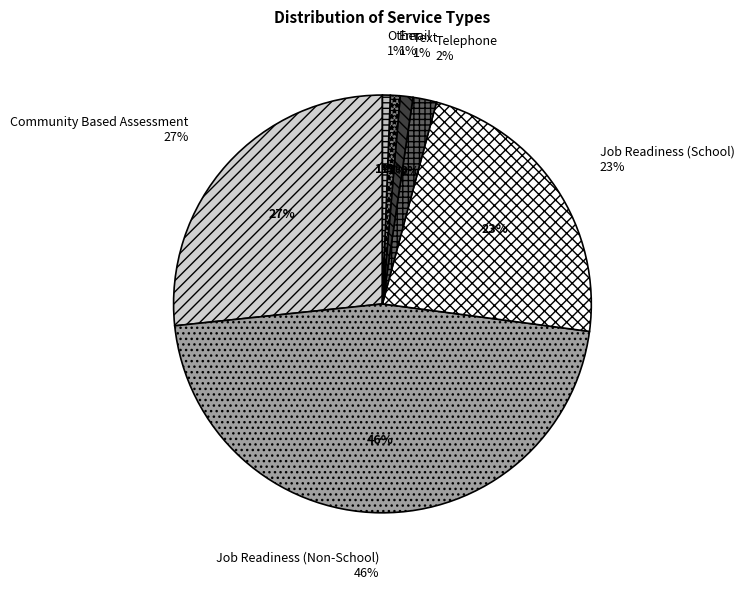

Combined, what portion of the pie is Job Readiness (School) and Text?

23.9%